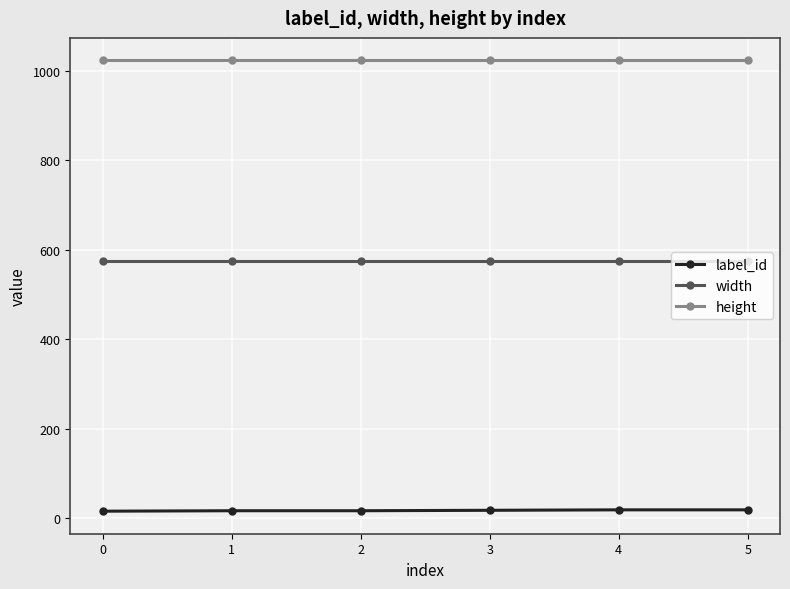

Is this an area chart (filled region under the line)?

No